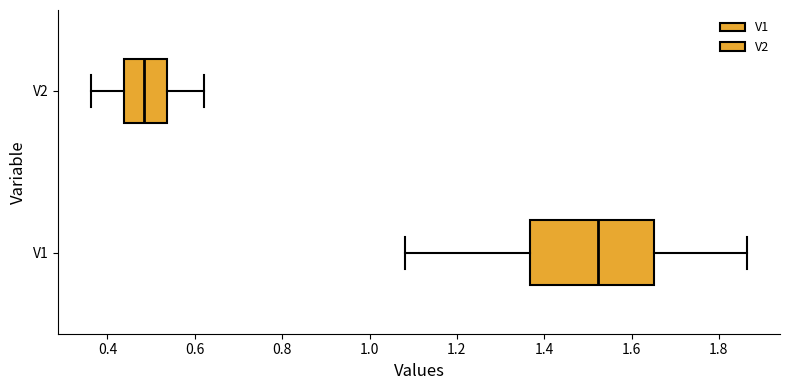

Comparing the boxes themselves (not the whiskers), which one is the widest?

V1